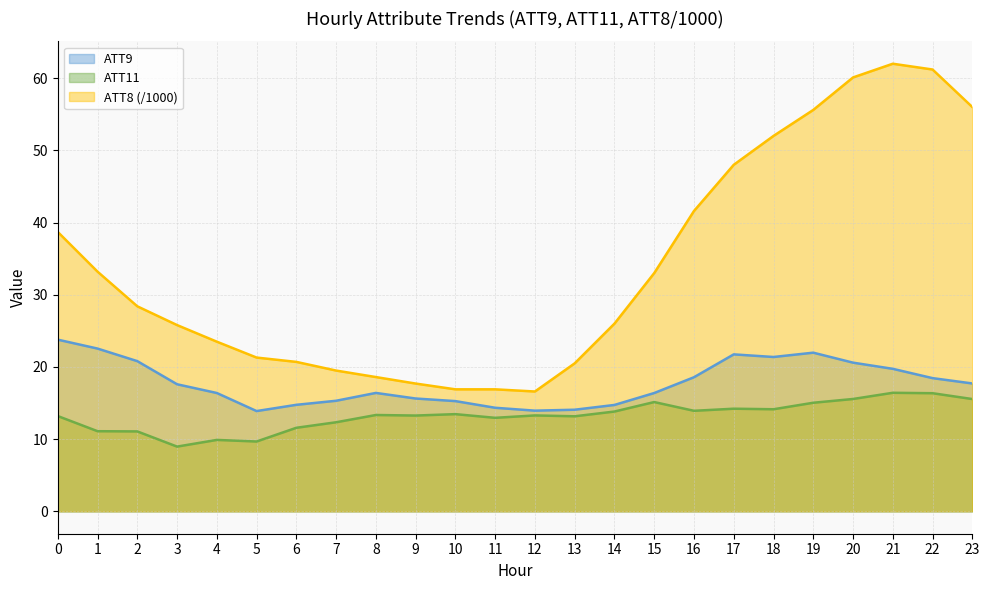

How many lines are shown in the chart?

3